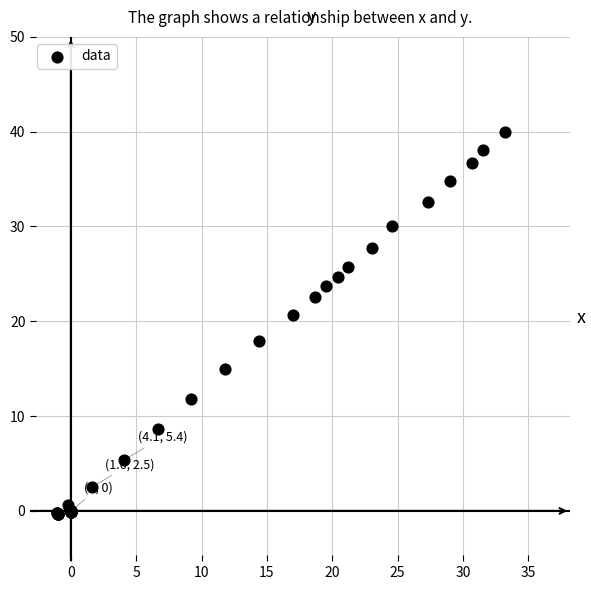

What Y value in the scatter plot is closest to 19?

17.9